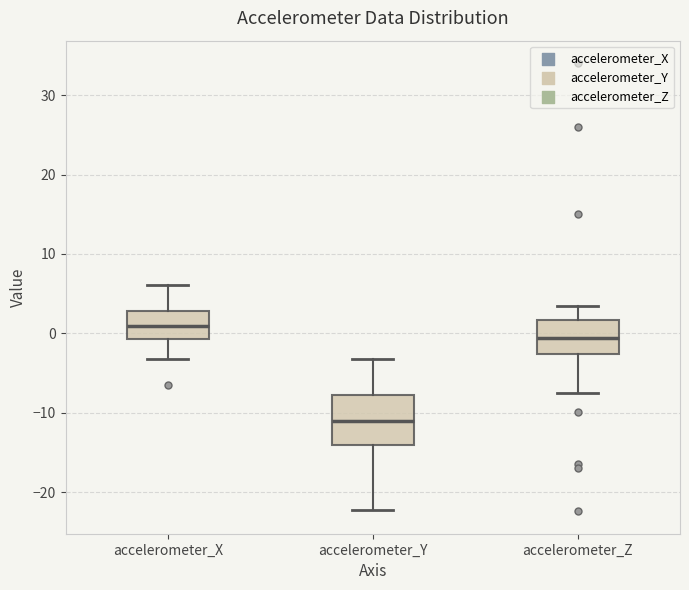

Which box's median line is the highest?

accelerometer_X